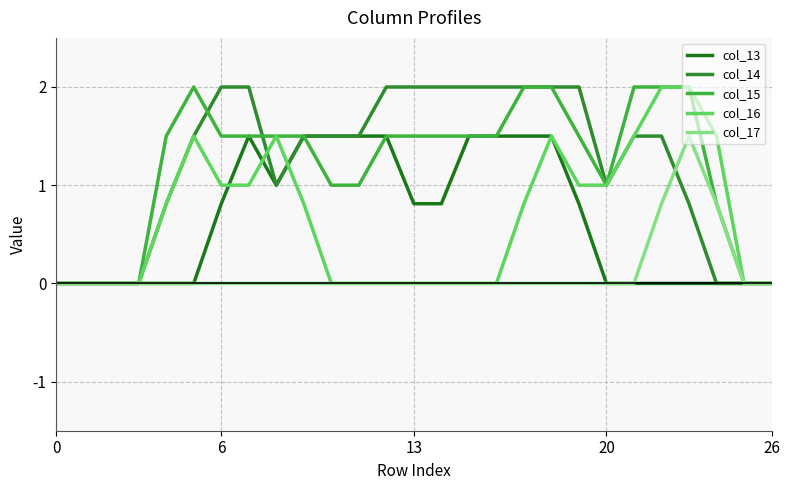

What is the greatest value displayed?

2.0